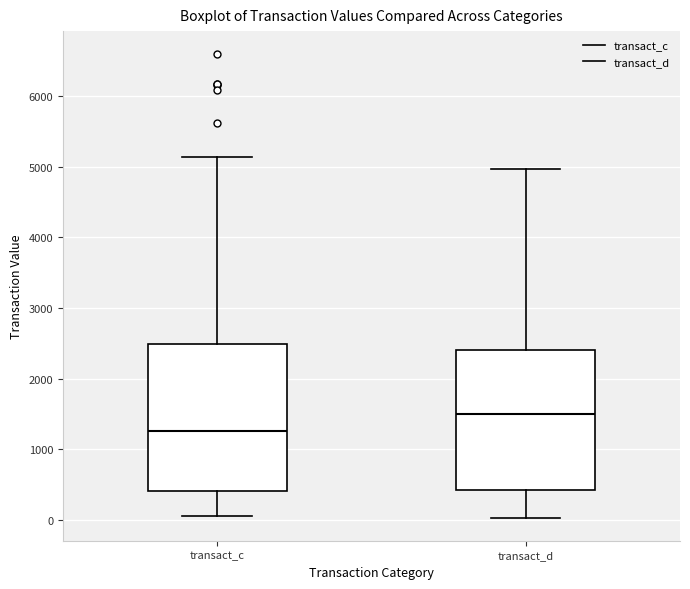

Reading left to right, read every box against the y-axis: the position of its median line, the range the box covers, and the ends of its whiskers. The values are not printed on the chart, so give them approximately, as read against the axis.

transact_c: median 1300, box 400 to 2500, whiskers 100 to 5100
transact_d: median 1500, box 400 to 2400, whiskers 0 to 5000